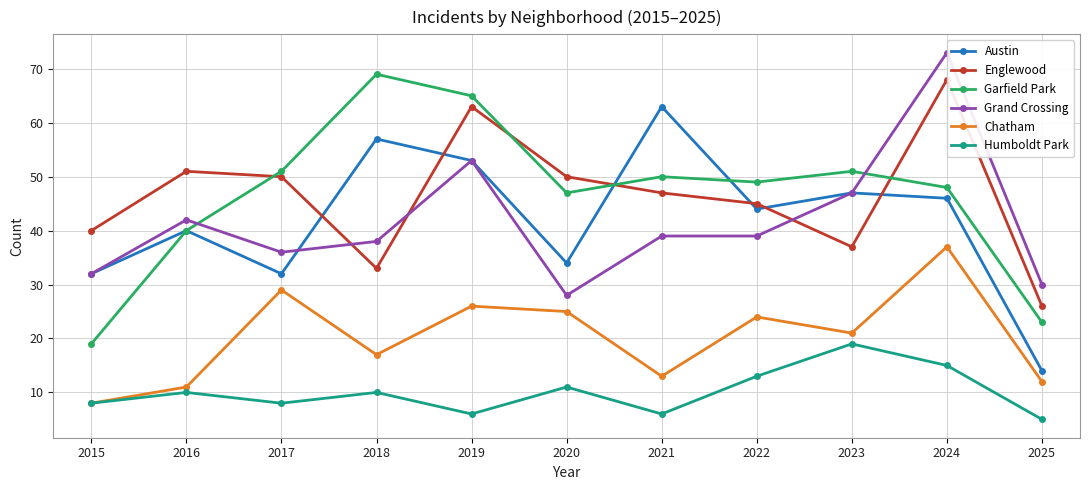

Reading left to right, transcribe all the data shown in this chart.

Austin: 32	40	32	57	53	34	63	44	47	46	14
Englewood: 40	51	50	33	63	50	47	45	37	68	26
Garfield Park: 19	40	51	69	65	47	50	49	51	48	23
Grand Crossing: 32	42	36	38	53	28	39	39	47	73	30
Chatham: 8	11	29	17	26	25	13	24	21	37	12
Humboldt Park: 8	10	8	10	6	11	6	13	19	15	5